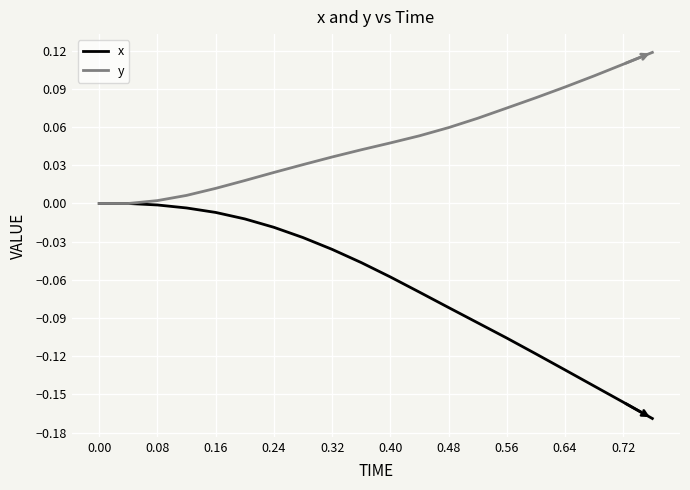

Which series has the widest spread of values?

x